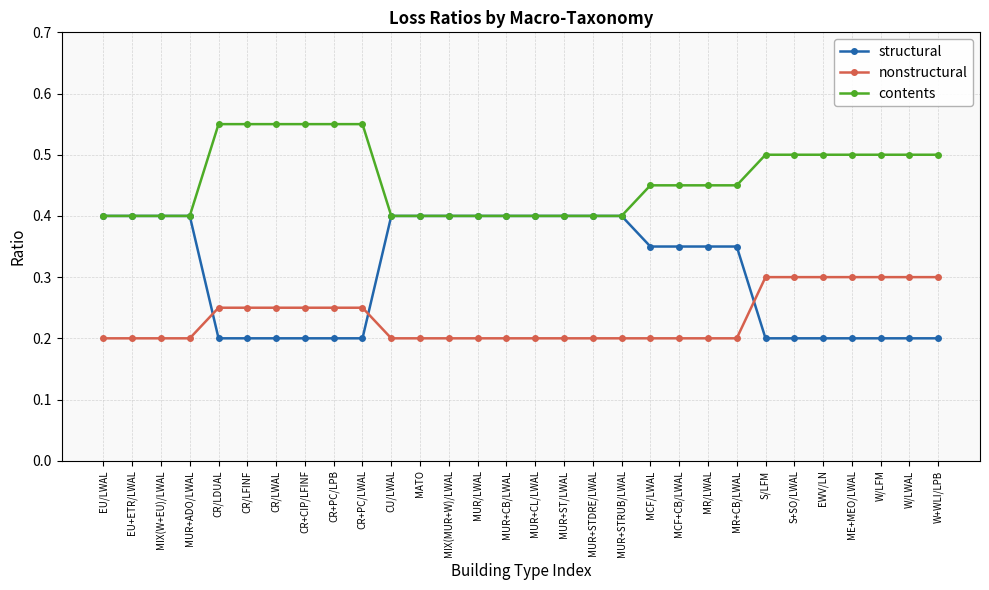

Which series has the largest range (max minus min)?

structural